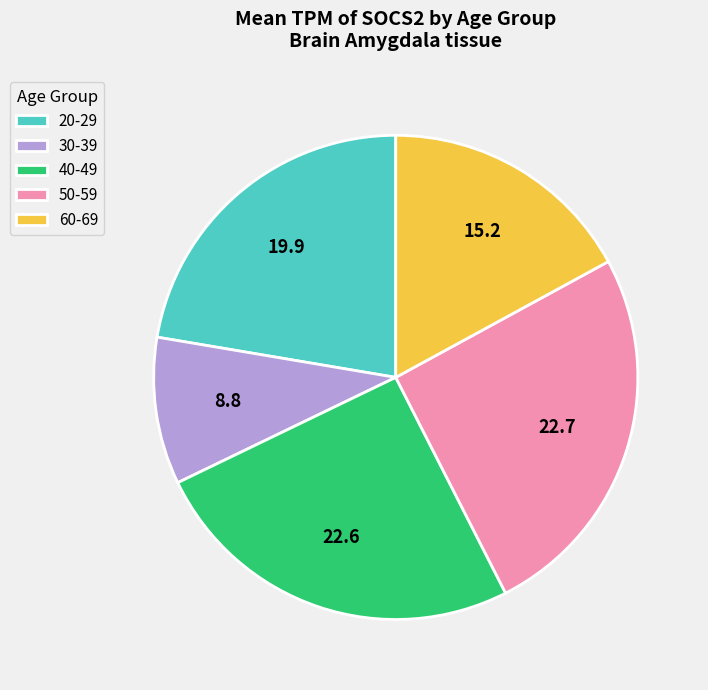

Is the sum of 40-49 and 50-59 greater than half?

Yes